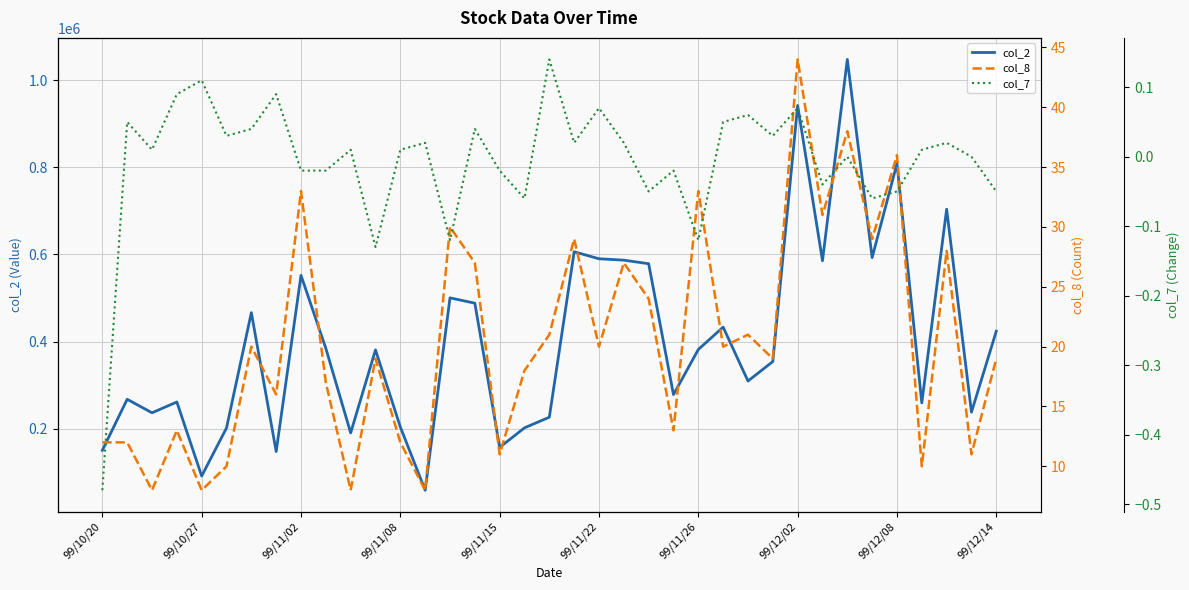

What is the difference between the second highest and second lowest values in the col_2 series?

851080